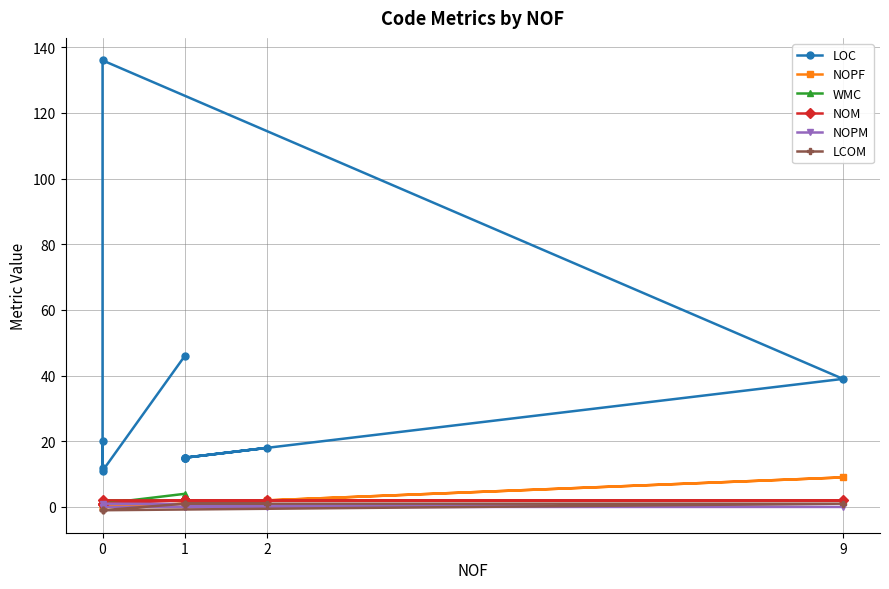

True or false: NOPM has more than 1 points higher than both neighbors.

False